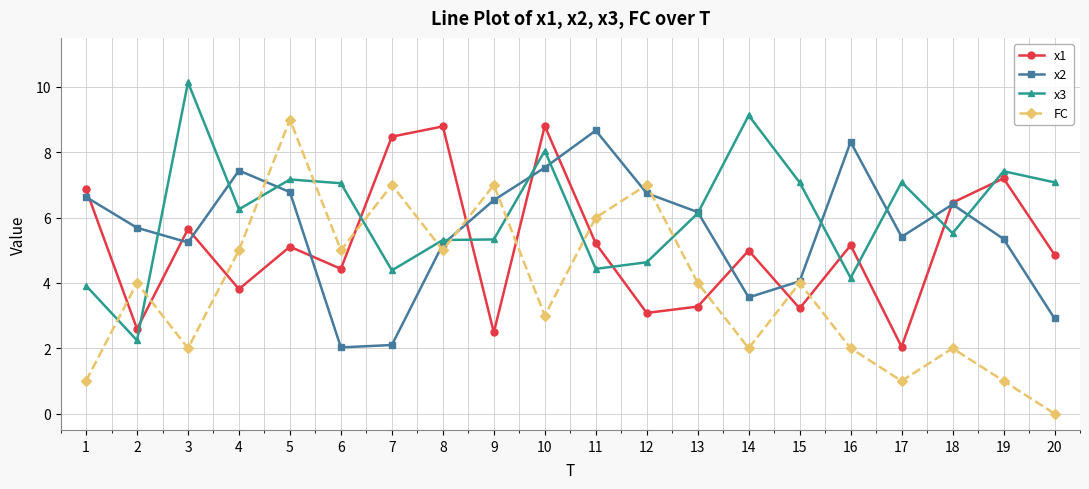

Is it true that x1 equals 8.8 at 8?

True